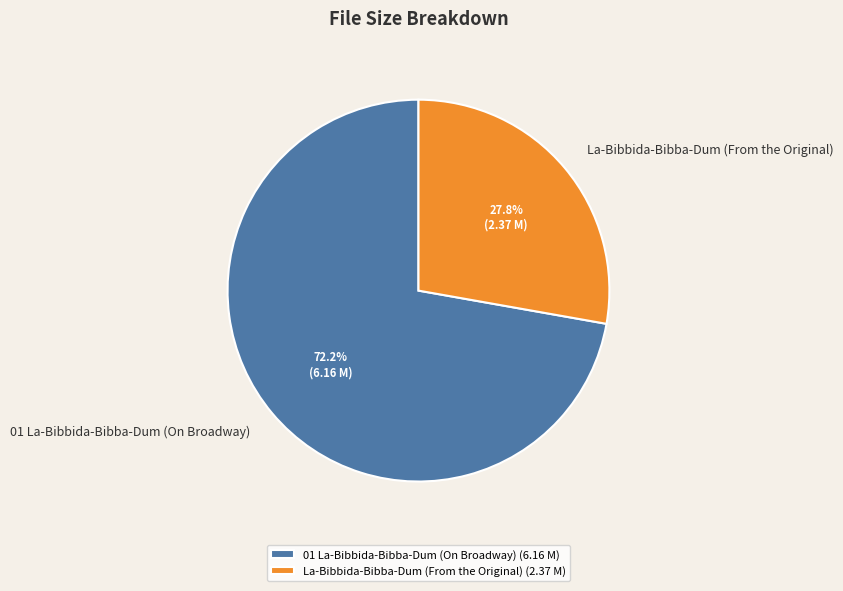

Count the number of slices in the pie.

2